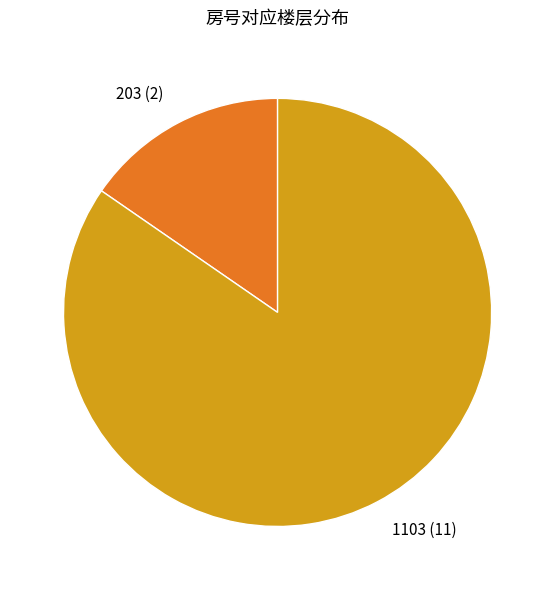

True or false: 1103 accounts for 75% of the total.

False